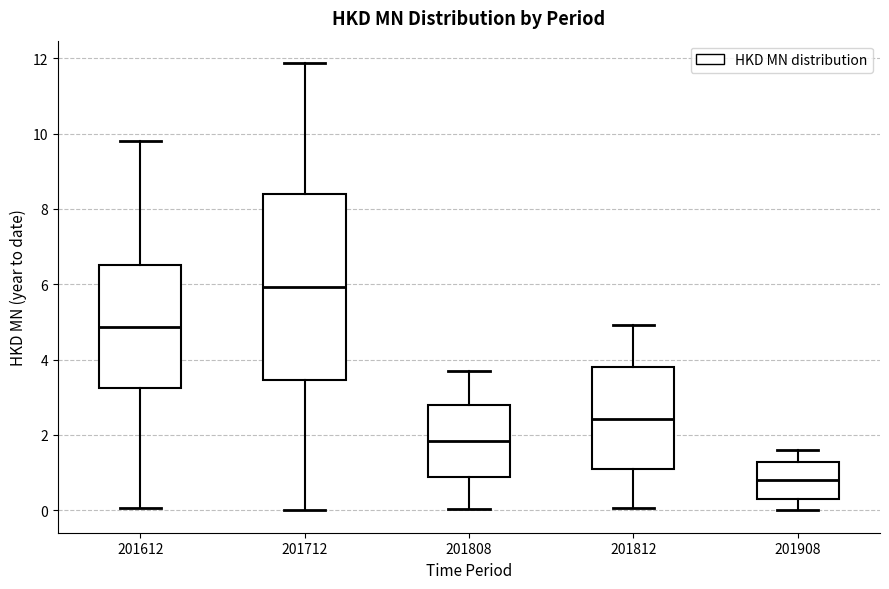

Reading left to right, transcribe this box plot: for each box, give where its median line is, the range the box spans, and where its two whiskers end, as read against the y-axis. The values are not printed on the chart, so give them approximately, as read against the axis.

201612: median 4.8, box 3.2 to 6.6, whiskers 0.0 to 9.8
201712: median 6.0, box 3.4 to 8.4, whiskers 0.0 to 11.8
201808: median 1.8, box 0.8 to 2.8, whiskers 0.0 to 3.8
201812: median 2.4, box 1.0 to 3.8, whiskers 0.0 to 5.0
201908: median 0.8, box 0.4 to 1.2, whiskers 0.0 to 1.6